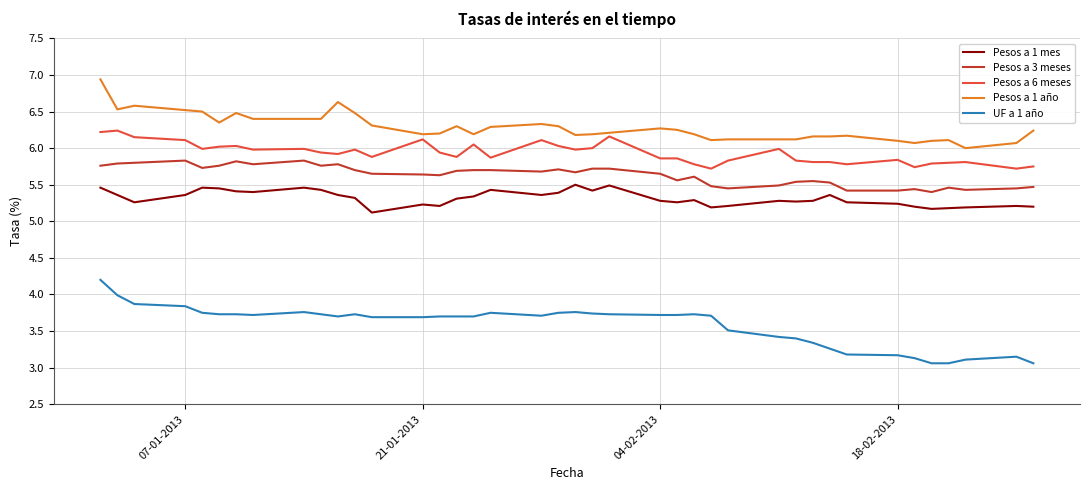

What is the difference between the maximum and minimum values in the Pesos a 6 meses series?

0.5